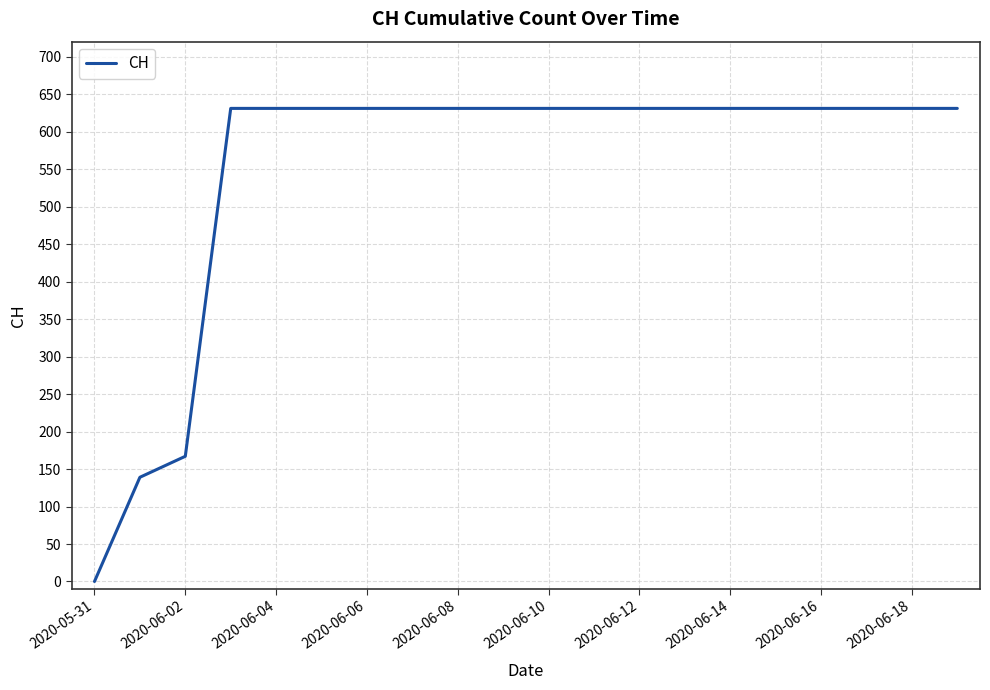

How many values are below 631?

3